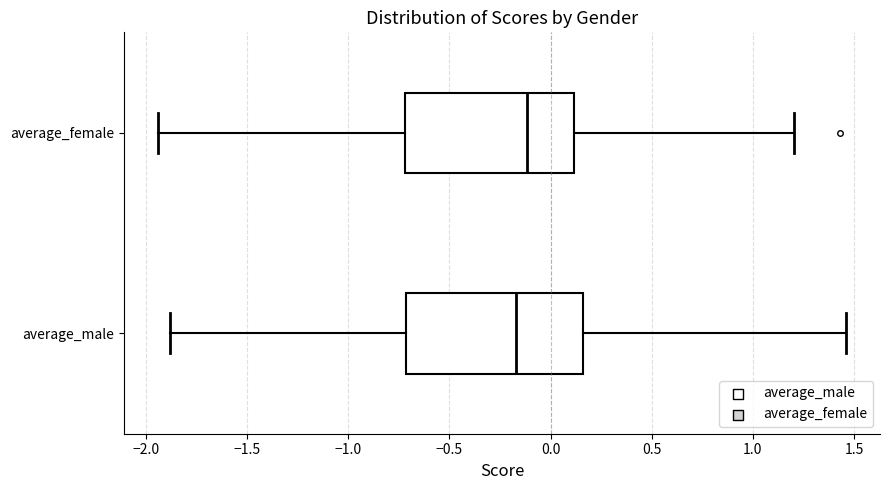

Where is the left edge of the box for average_female on the x-axis? The values are not printed on the chart, so give them approximately, as read against the axis.

-0.70